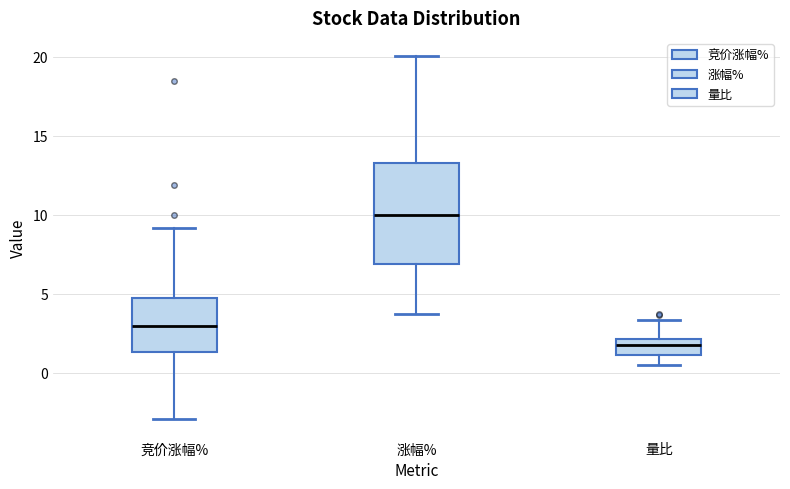

Reading left to right, read every box against the y-axis: the position of its median line, the range the box covers, and the ends of its whiskers. The values are not printed on the chart, so give them approximately, as read against the axis.

竞价涨幅%: median 3.0, box 1.5 to 4.5, whiskers -3.0 to 9.0
涨幅%: median 10.0, box 7.0 to 13.0, whiskers 3.5 to 20.0
量比: median 1.5, box 1.0 to 2.0, whiskers 0.5 to 3.5